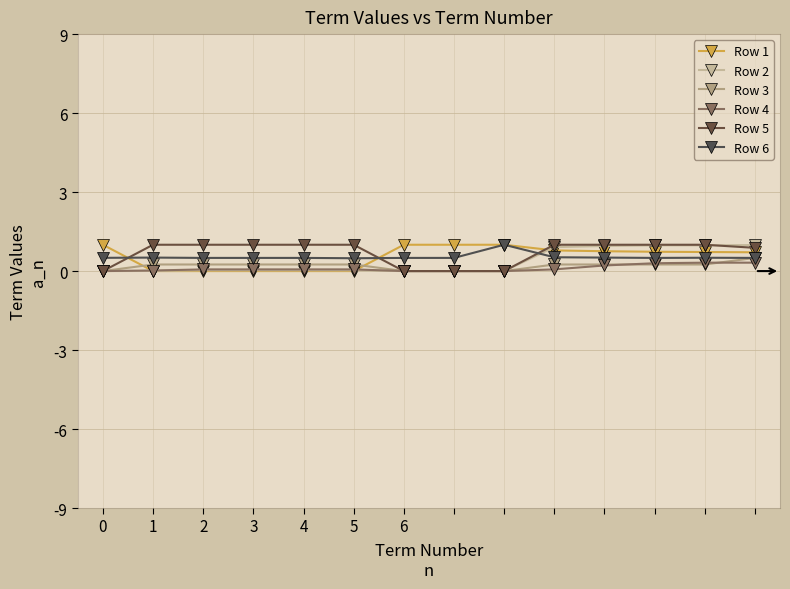

Which series has the widest spread of values?

Row 1